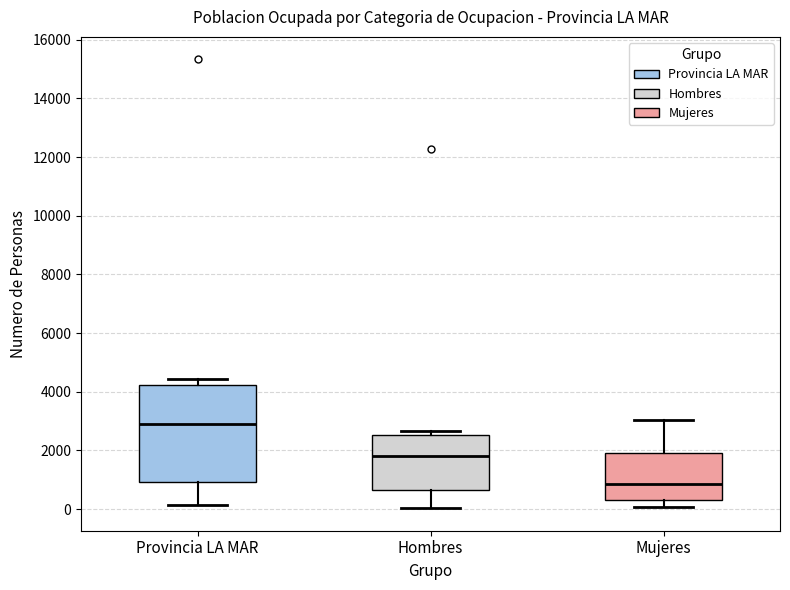

Reading left to right, transcribe this box plot: for each box, give where its median line is, the range the box spans, and where its two whiskers end, as read against the y-axis. The values are not printed on the chart, so give them approximately, as read against the axis.

Provincia LA MAR: median 2800, box 1000 to 4200, whiskers 200 to 4400
Hombres: median 1800, box 600 to 2600, whiskers 0 to 2600 (just above the box's upper edge)
Mujeres: median 800, box 200 to 2000, whiskers 0 to 3000